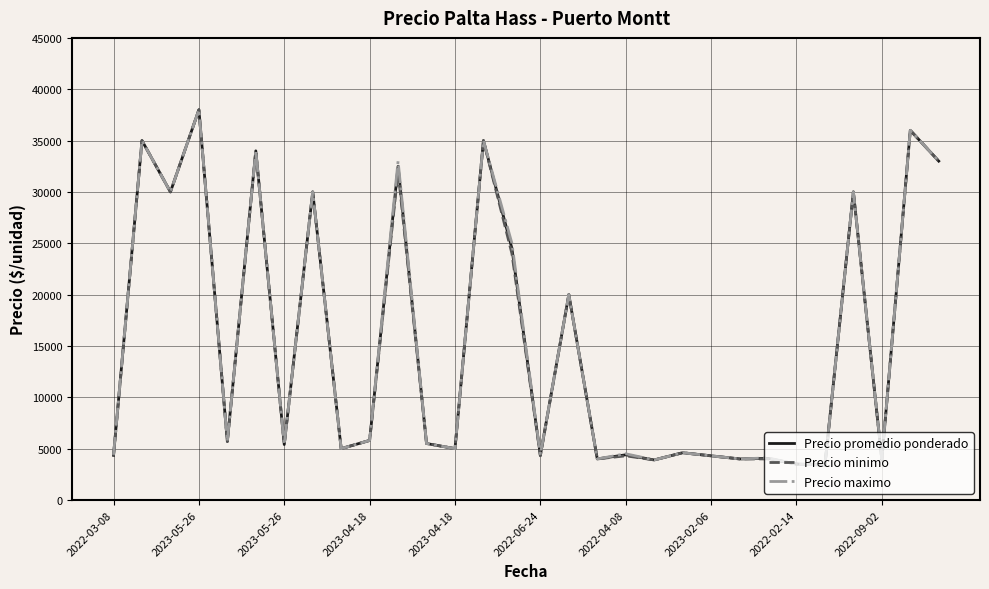

List the series in order of their overall mean, lowest first.

Precio minimo, Precio promedio ponderado, Precio maximo